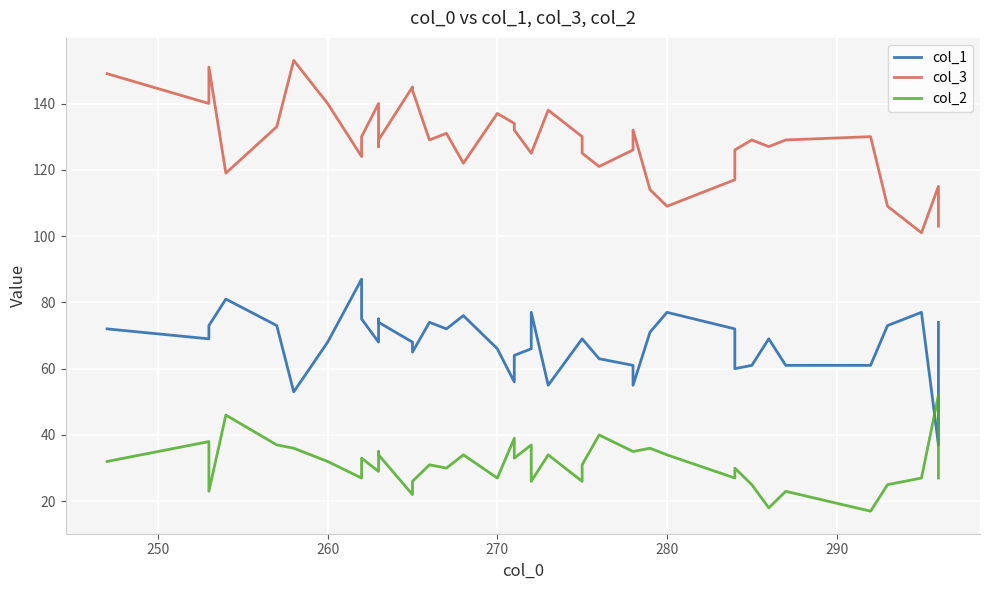

What is the value of the col_1 point at the 21st from the left?

66